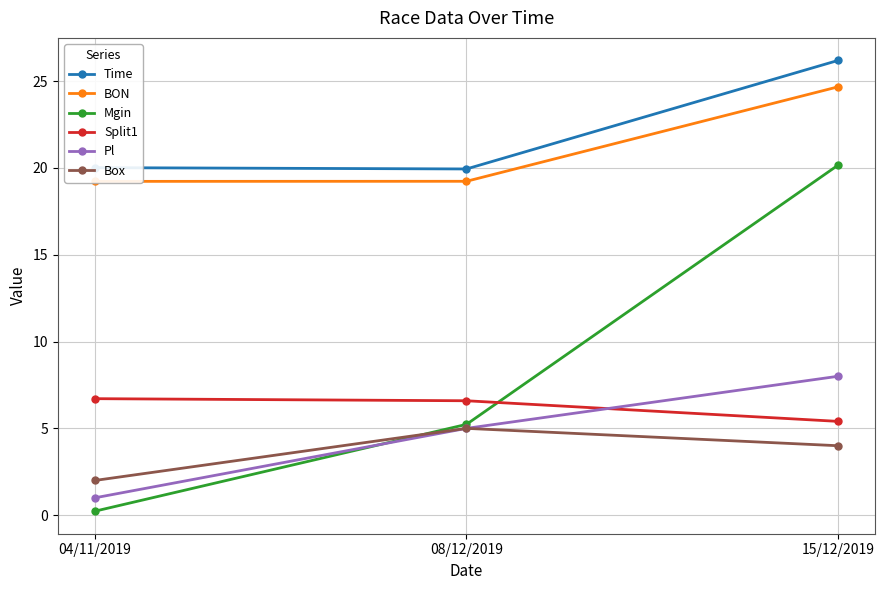

At how many categories does at least one series exceed 1?

3